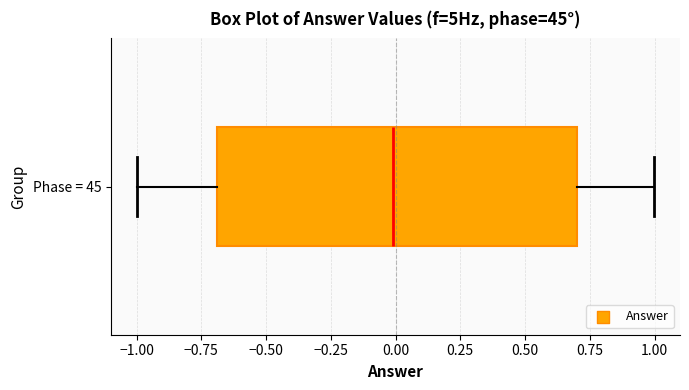

Where is the right edge of the box for Phase = 45 on the x-axis? The values are not printed on the chart, so give them approximately, as read against the axis.

0.7